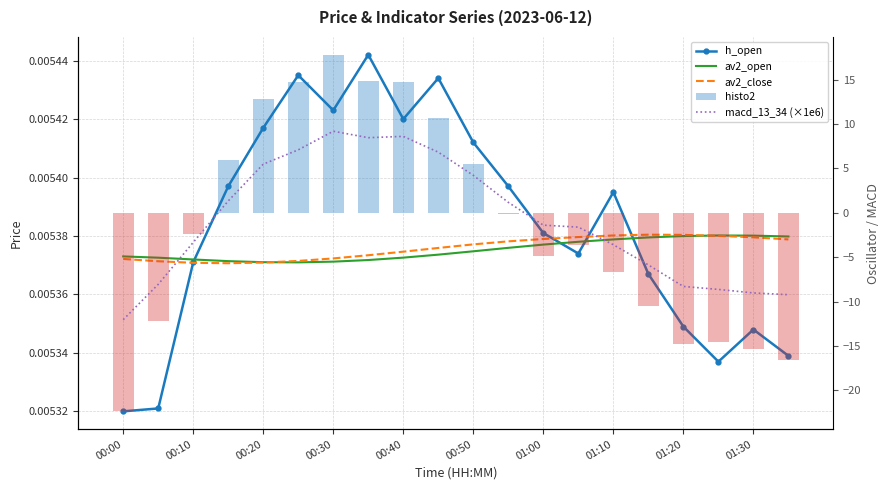

What are all the series names shown in the legend?

h_open, av2_open, av2_close, macd_13_34 (×1e6), histo2